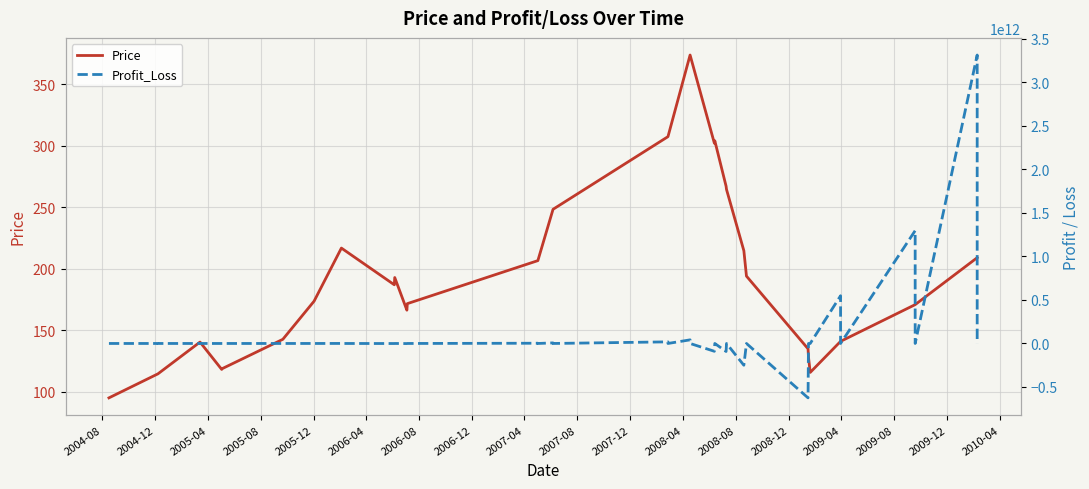

List the series in order of their peak value, lowest first.

Price, Profit_Loss